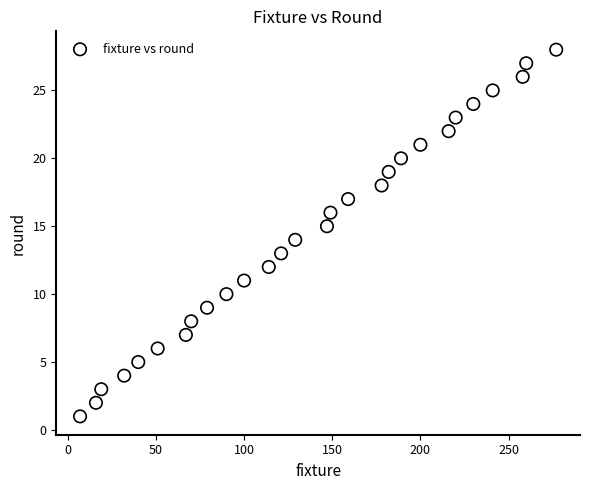

What is the range of X values (max minus min)?

270